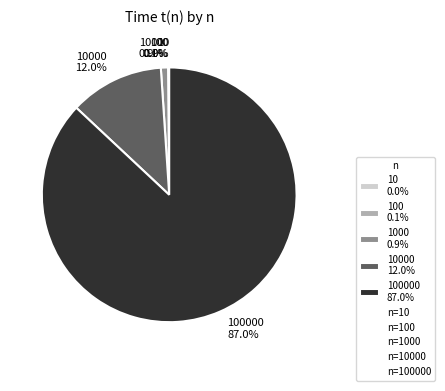

Which category has the biggest portion of the pie?

100000 87.0%